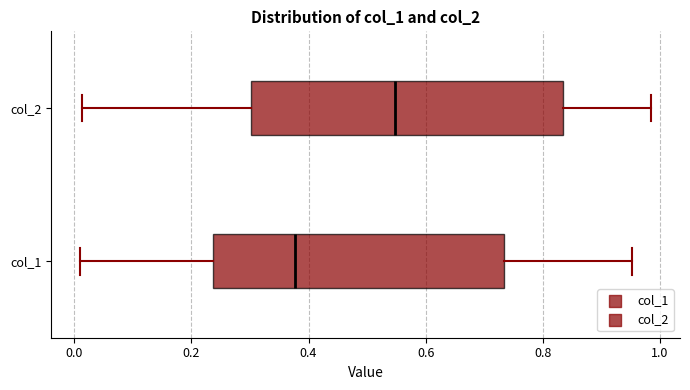

Which box is the widest, from its left edge to its right edge?

col_2